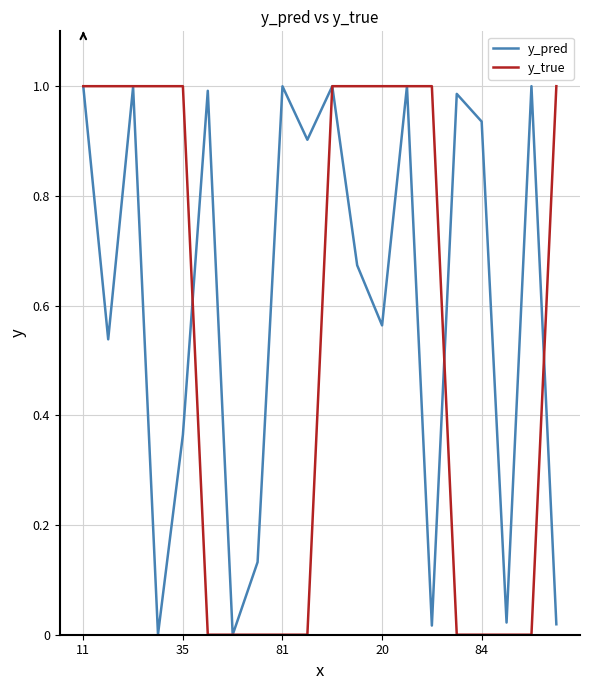

Which series has the largest total across all categories?

y_pred